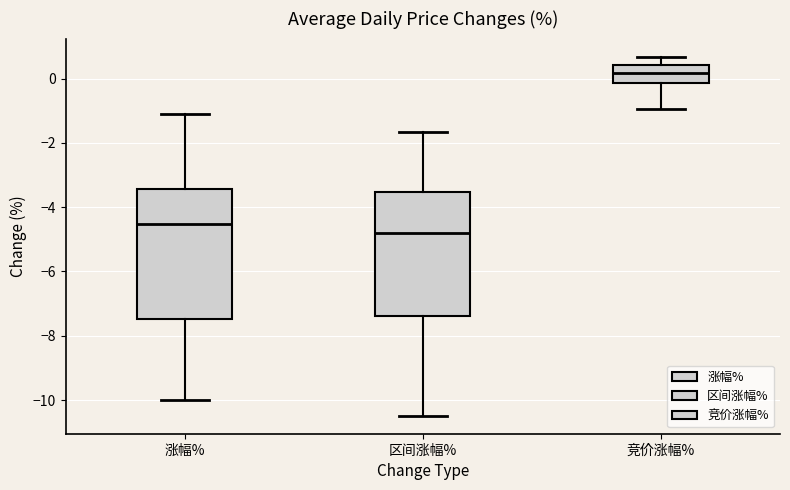

Reading left to right, transcribe this box plot: for each box, give where its median line is, the range the box spans, and where its two whiskers end, as read against the y-axis. The values are not printed on the chart, so give them approximately, as read against the axis.

涨幅%: median -4.6, box -7.4 to -3.4, whiskers -10.0 to -1.0
区间涨幅%: median -4.8, box -7.4 to -3.6, whiskers -10.4 to -1.6
竞价涨幅%: median 0.2, box -0.2 to 0.4, whiskers -1.0 to 0.6